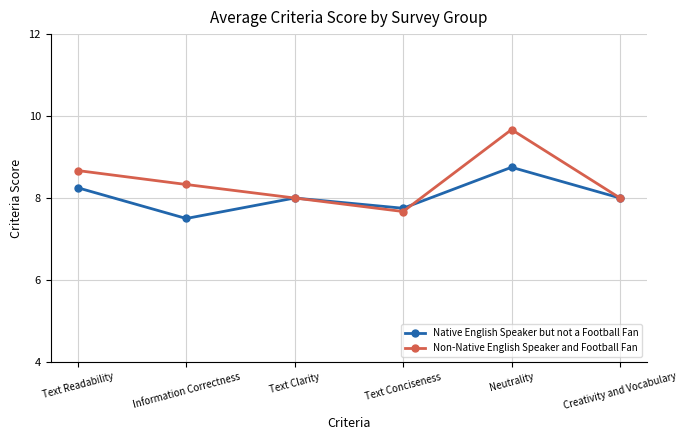

Rank the series by their maximum value, from highest to lowest.

Non-Native English Speaker and Football Fan, Native English Speaker but not a Football Fan